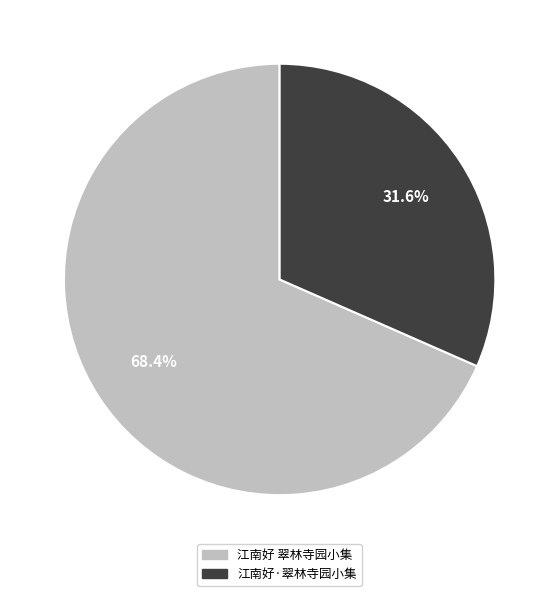

Count the number of slices in the pie.

2